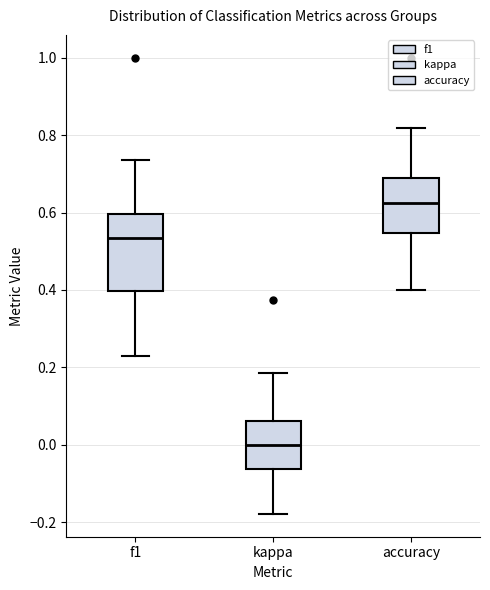

Which box is the tallest, from its lower edge to its upper edge?

f1